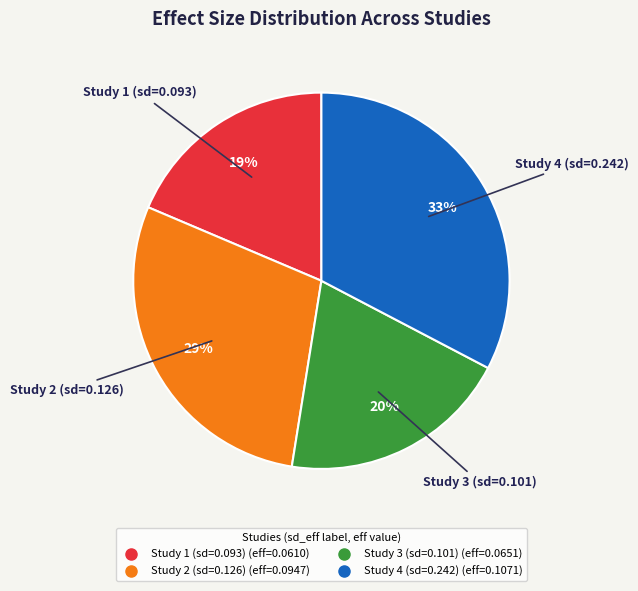

To the nearest percent, what is the difference between the largest and smallest slice percentages?

14%